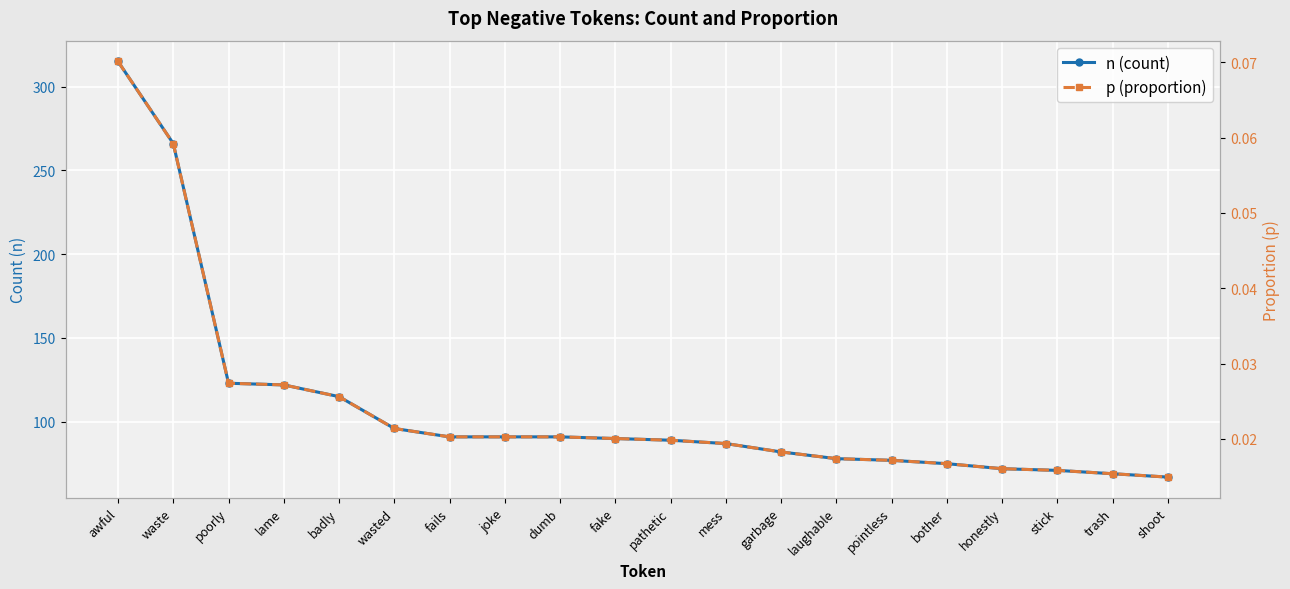

List the series in order of their overall mean, highest first.

n (count), p (proportion)